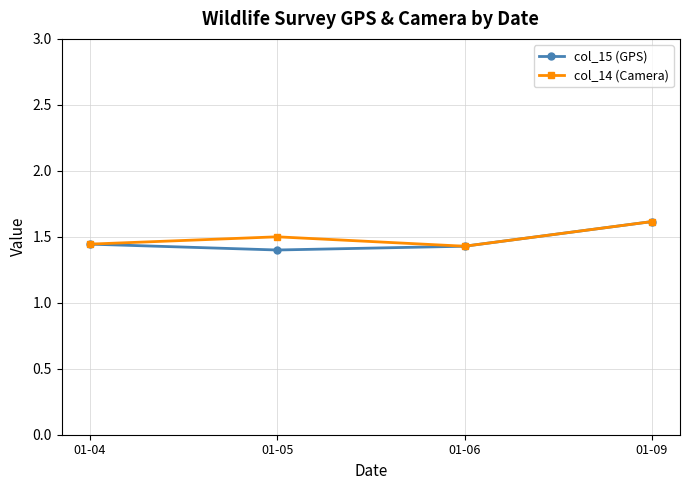

How many interior local valleys does the col_15 (GPS) series have?

1